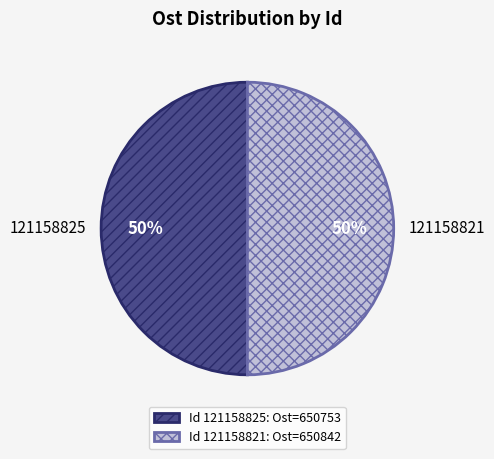

Count the number of slices in the pie.

2